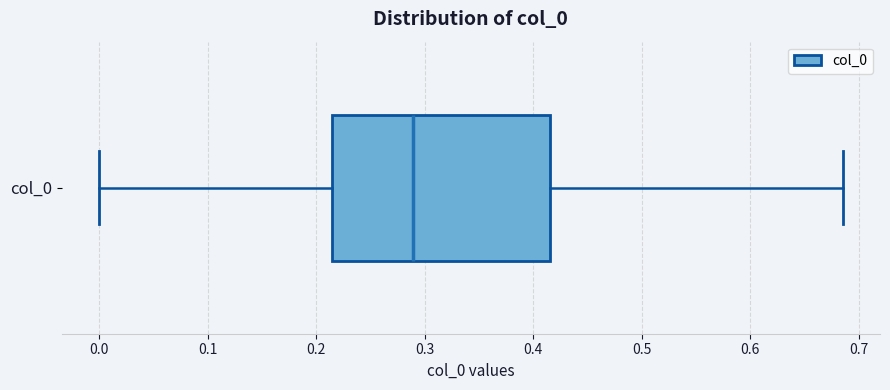

Where does the left whisker of the box for col_0 end on the x-axis? The values are not printed on the chart, so give them approximately, as read against the axis.

0.00